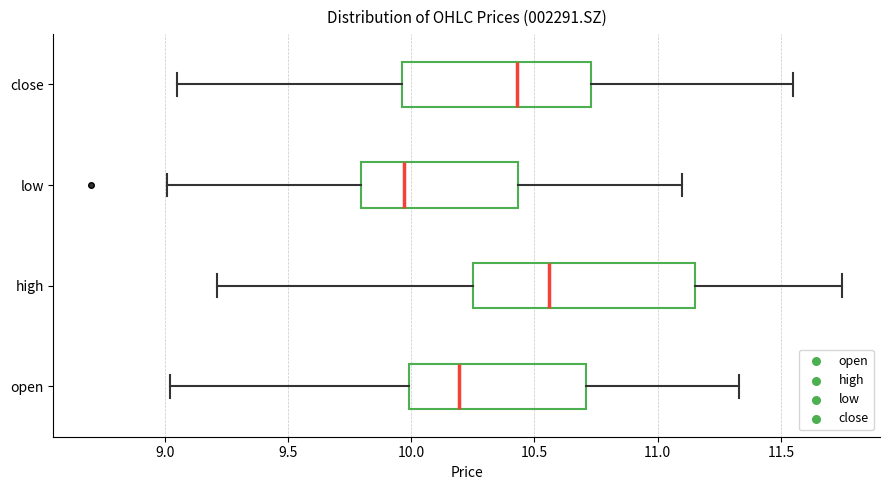

Reading bottom to top, transcribe this box plot: for each box, give where its median line is, the range the box spans, and where its two whiskers end, as read against the x-axis. The values are not printed on the chart, so give them approximately, as read against the axis.

open: median 10.20, box 10.00 to 10.70, whiskers 9.00 to 11.35
high: median 10.55, box 10.25 to 11.15, whiskers 9.20 to 11.75
low: median 9.95, box 9.80 to 10.45, whiskers 9.00 to 11.10
close: median 10.45, box 9.95 to 10.75, whiskers 9.05 to 11.55